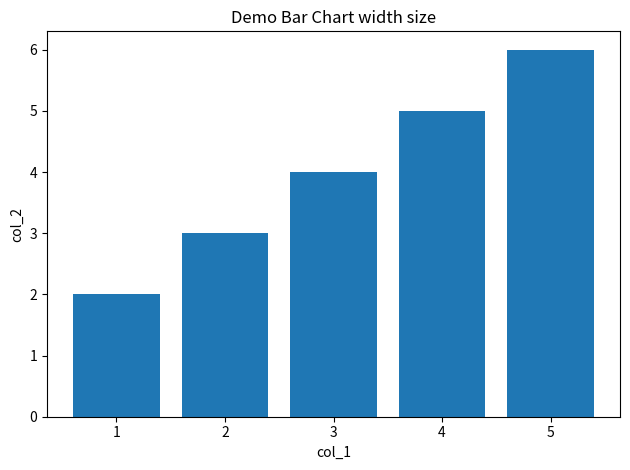

How many values are below 4?

2